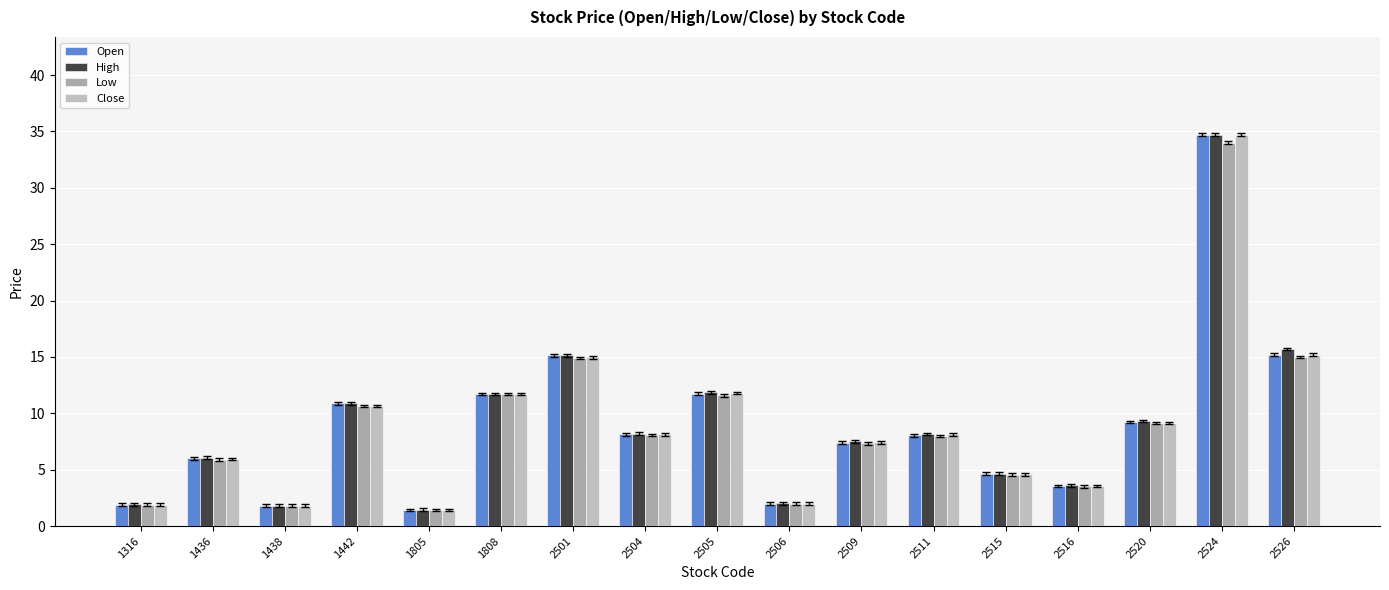

What is the value of the High bar at the 2nd from the left?

6.0